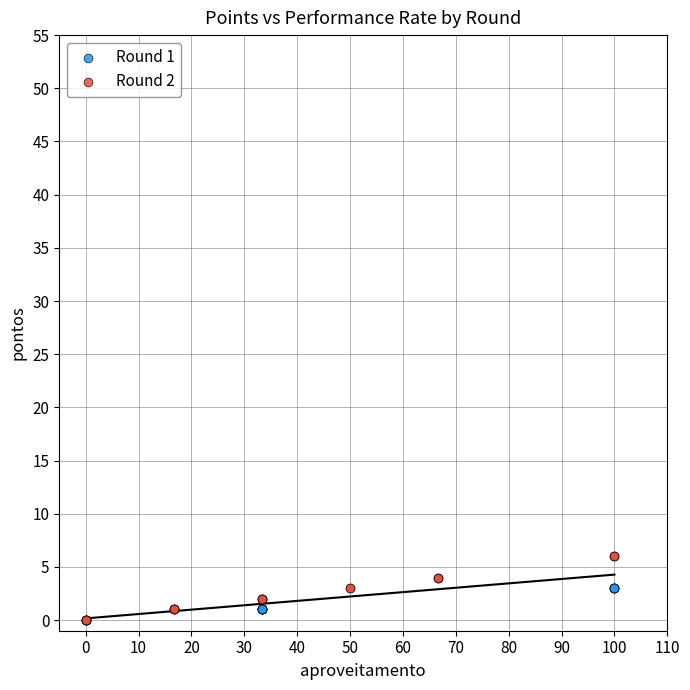

What are all the series names shown in the legend?

Round 1, Round 2